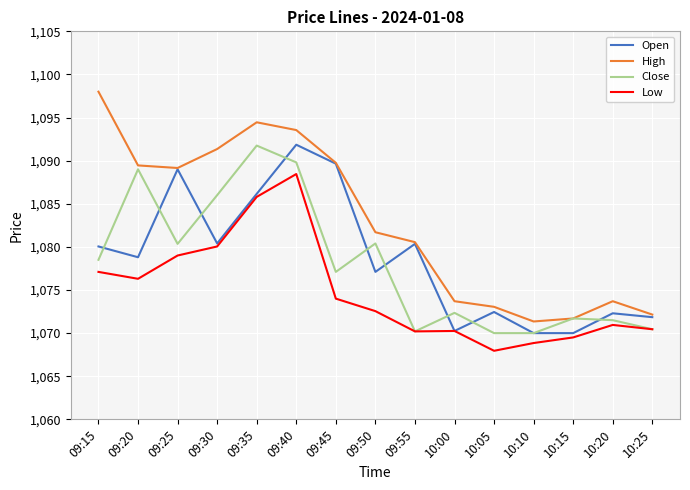

Which label corresponds to the largest value in the chart?

09:15